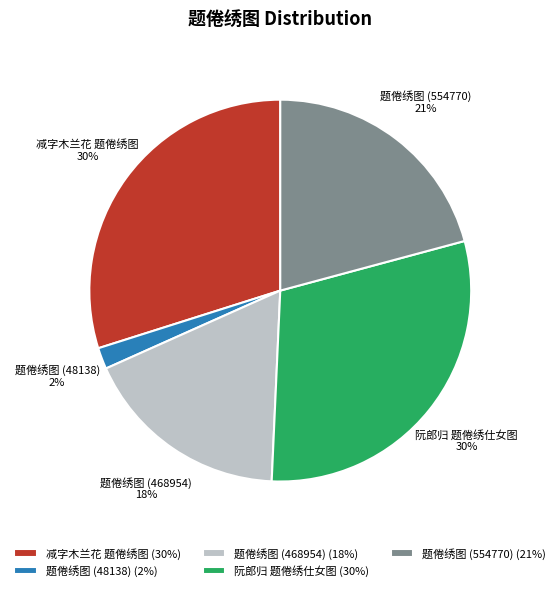

To the nearest percent, what is the difference between the 减字木兰花 题倦绣图 and 题倦绣图 (468954) slice percentages?

12%